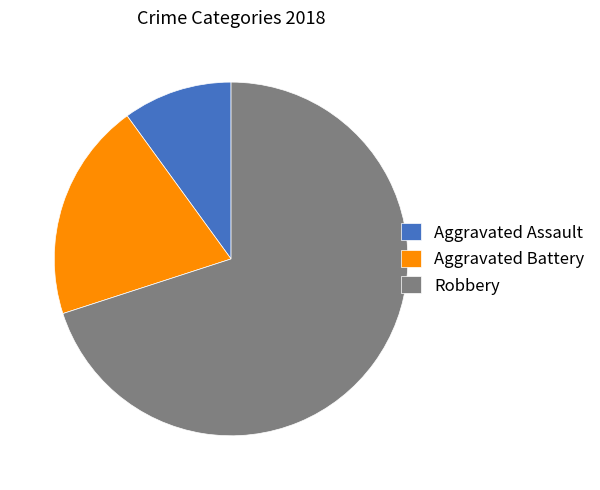

Do Aggravated Battery and Aggravated Assault together represent more than half of the pie?

No